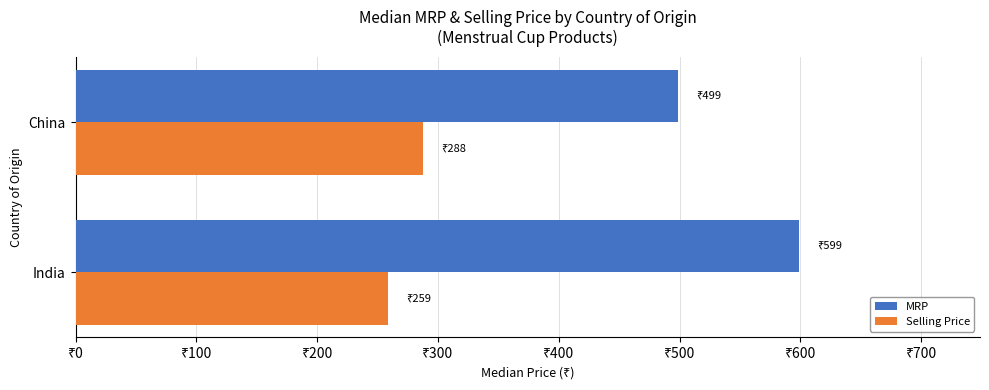

What are all the series names shown in the legend?

MRP, Selling Price